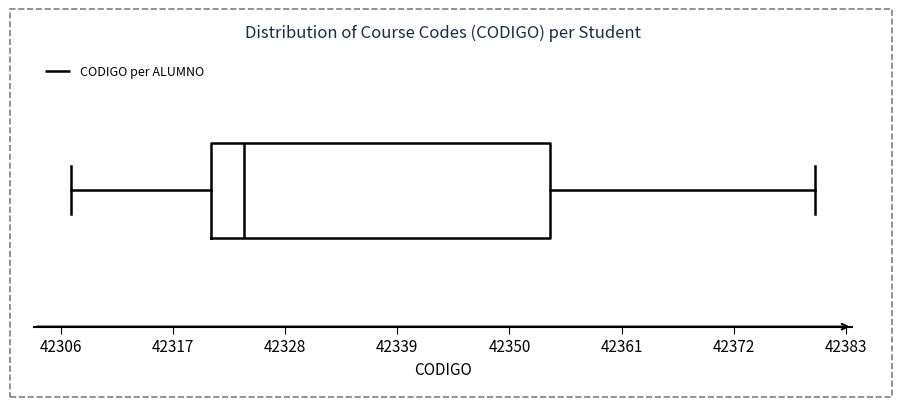

Where does the right whisker of the box end on the x-axis? The values are not printed on the chart, so give them approximately, as read against the axis.

42380